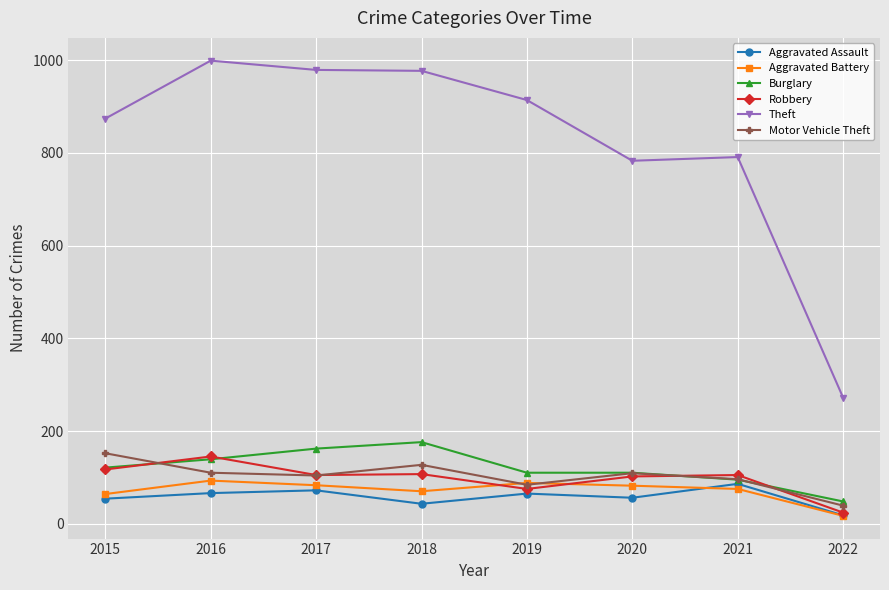

How many values in the Theft series are below 914?

4